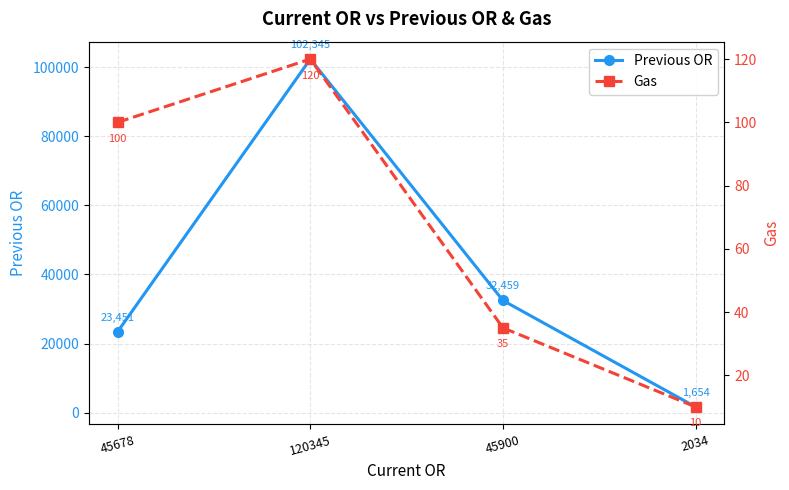

List the series in order of their overall mean, lowest first.

Gas, Previous OR